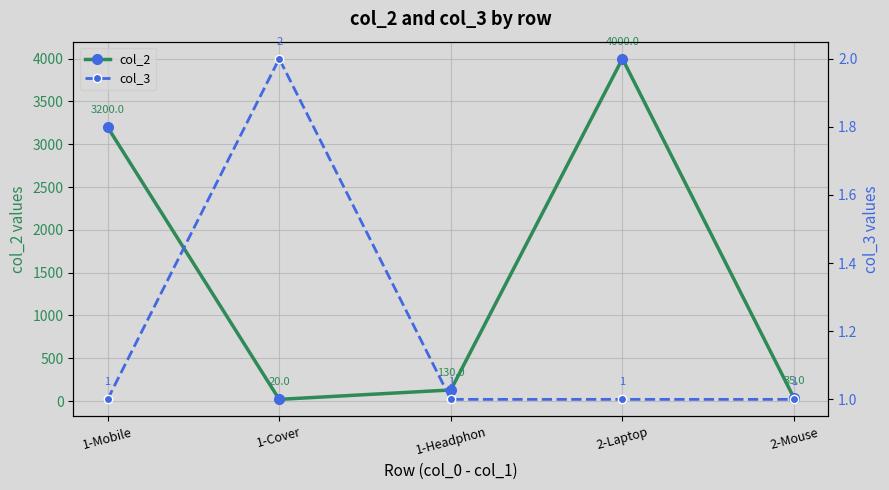

At how many categories does at least one series exceed 3358?

1